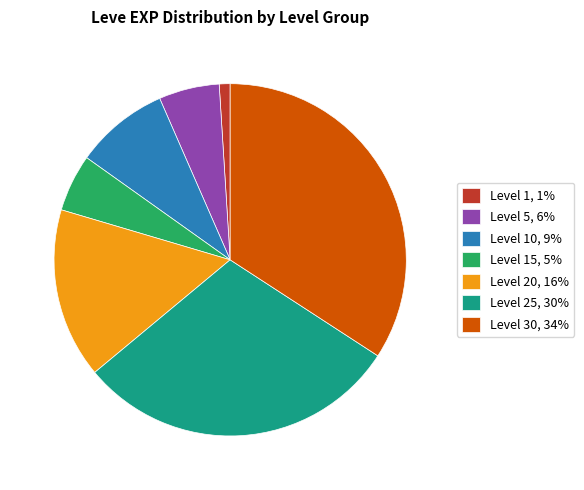

Between Level 15, 5% and Level 25, 30%, which is larger?

Level 25, 30%